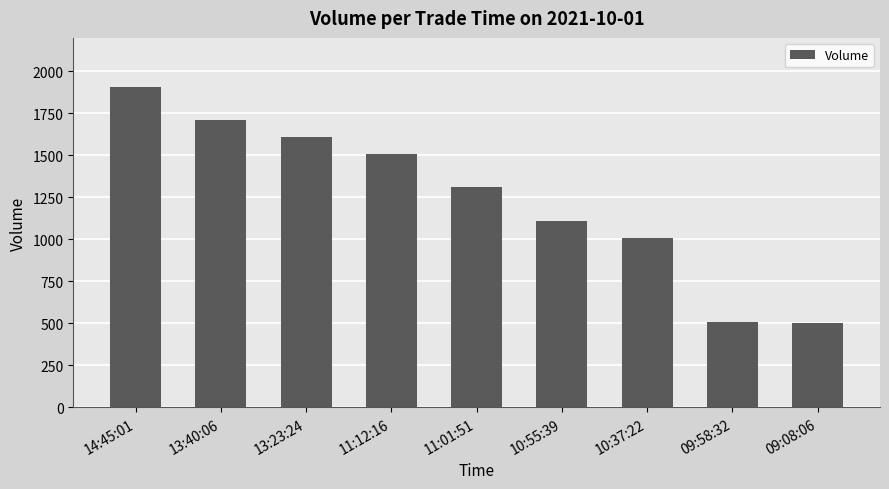

What is the ratio of the value at 10:55:39 to the value at 13:40:06?

0.6